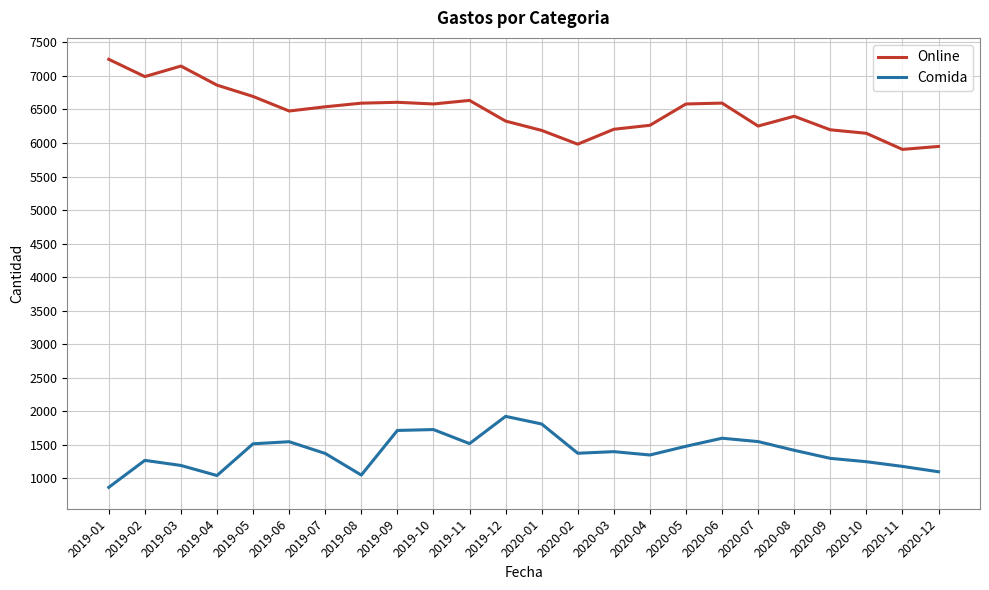

Rank the series at 2019-06 from lowest to highest value.

Comida, Online